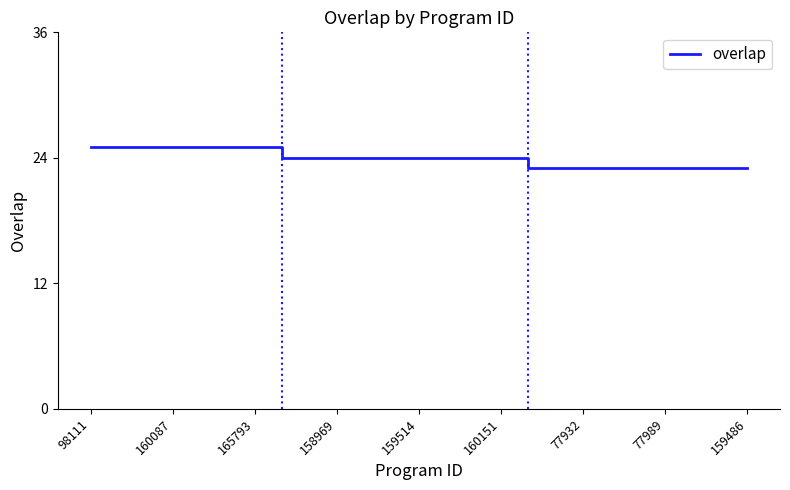

What is the smallest value displayed?

23